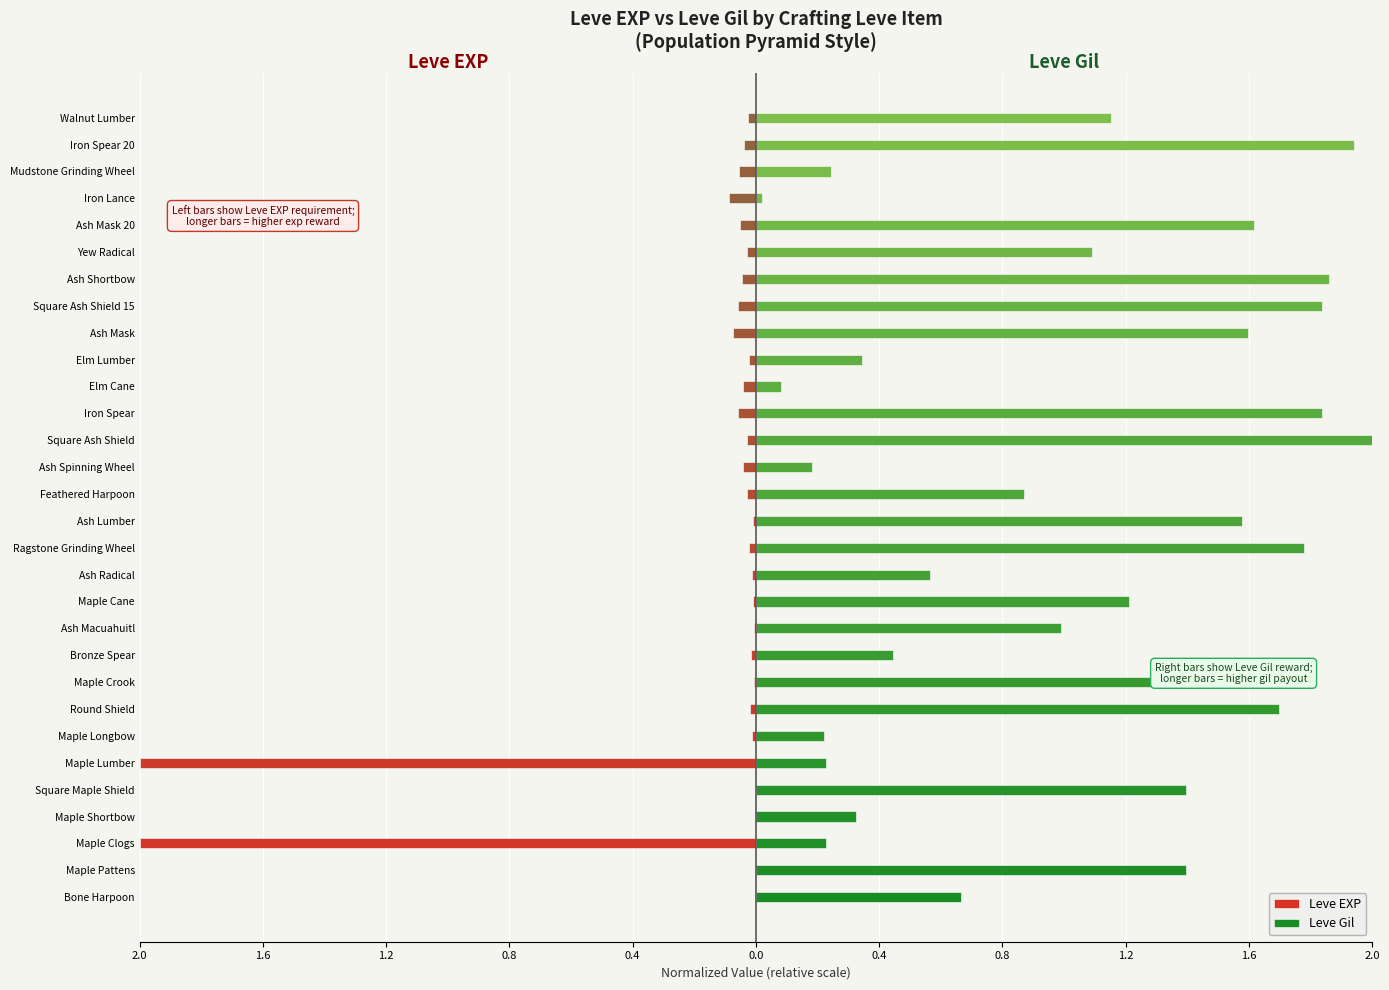

Reading left to right, extract all data points from this chart.

Leve EXP: -0.0	-0.0	-2.0	-0.0	-0.0	-2.0	-0.0	-0.0	-0.0	-0.0	-0.0	-0.0	-0.0	-0.0	-0.0	-0.0	-0.0	-0.0	-0.1	-0.0	-0.0	-0.1	-0.1	-0.0	-0.0	-0.1	-0.1	-0.1	-0.0	-0.0
Leve Gil: 0.7	1.4	0.2	0.3	1.4	0.2	0.2	1.7	1.6	0.4	1.0	1.2	0.6	1.8	1.6	0.9	0.2	2.0	1.8	0.1	0.3	1.6	1.8	1.9	1.1	1.6	0.0	0.2	1.9	1.2